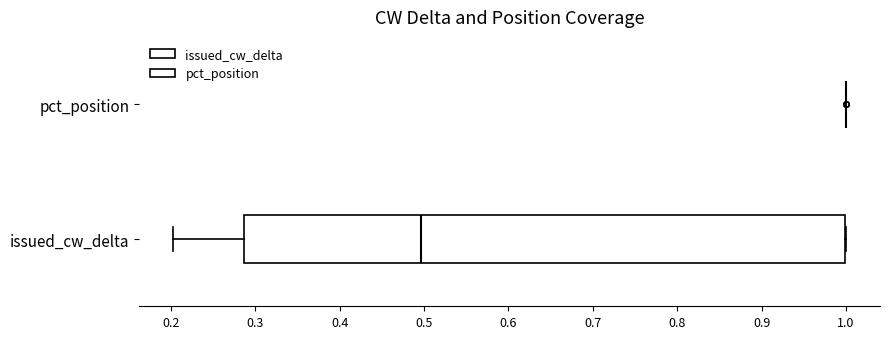

Comparing the boxes themselves (not the whiskers), which one is the widest?

issued_cw_delta